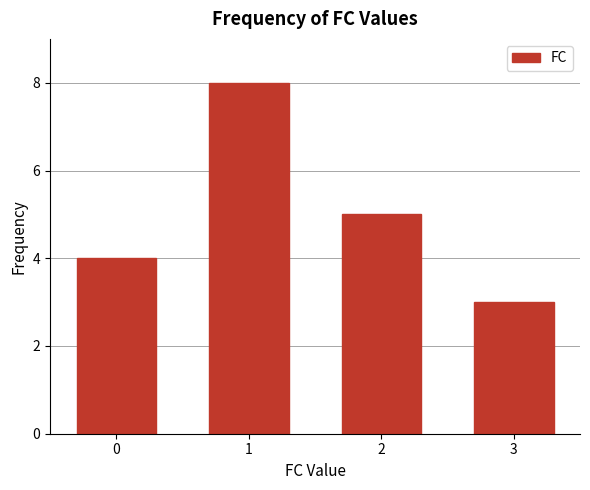

Reading right to left, list all the values displayed in this chart.

3	5	8	4